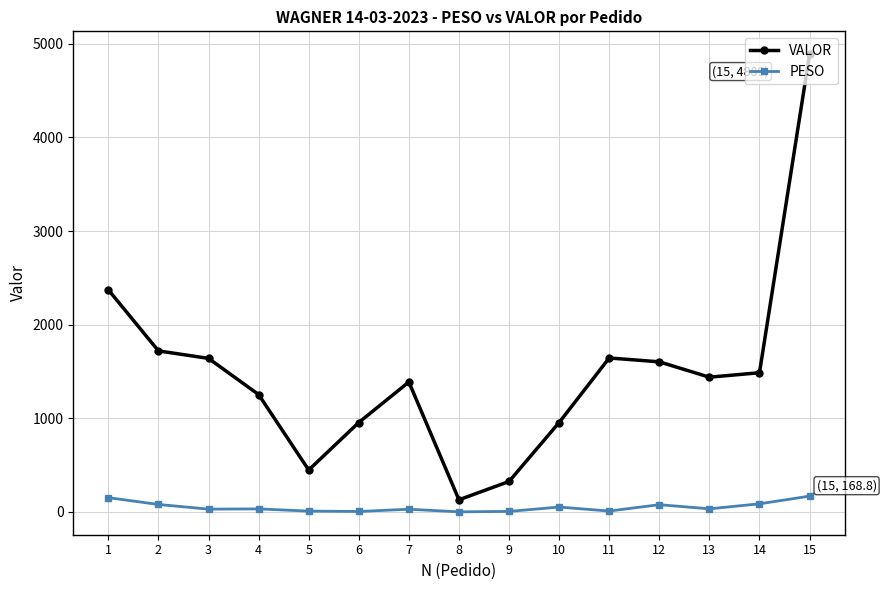

What value does the VALOR series have at 5?

447.6